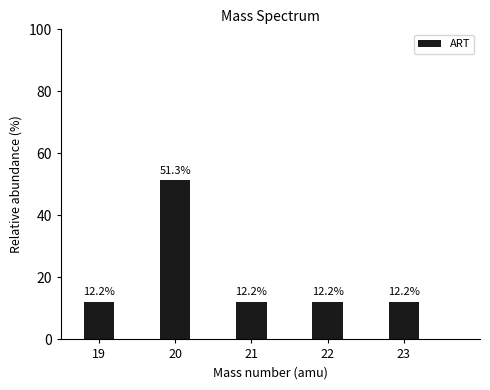

Reading right to left, extract all data points from this chart.

23=12.2	22=12.2	21=12.2	20=51.3	19=12.2